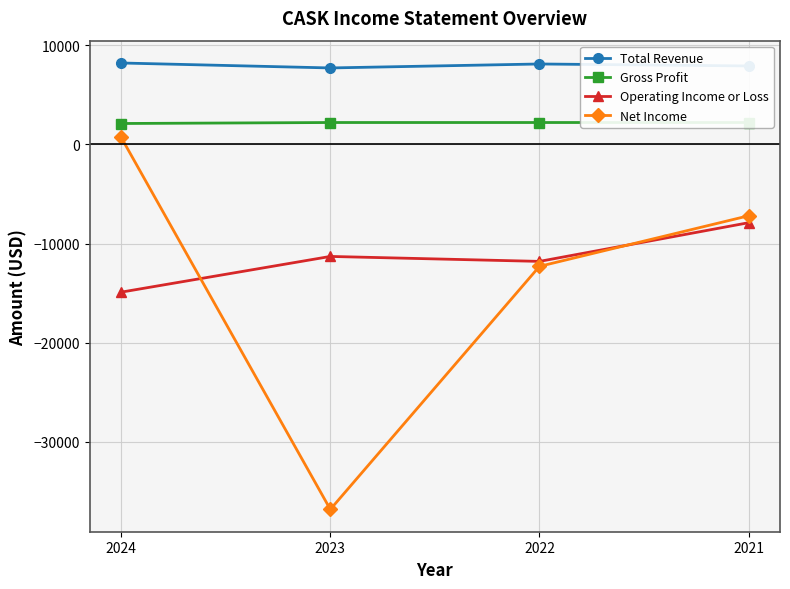

What is the difference between the maximum and minimum values in the Total Revenue series?

500